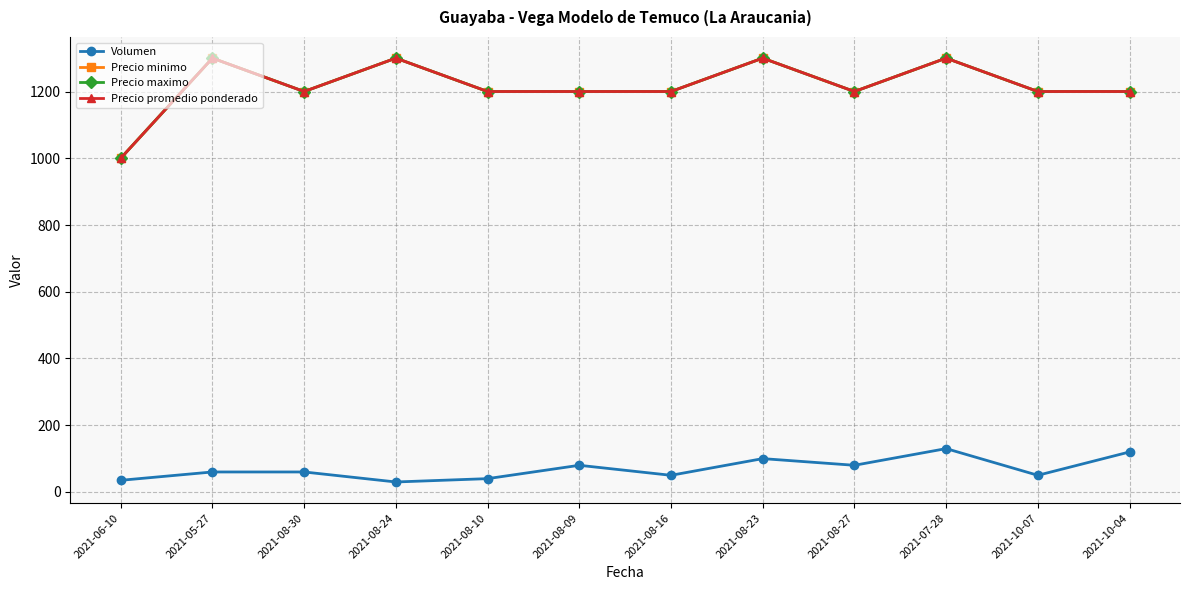

True or false: Precio maximo has more than 1 interior local peaks.

True